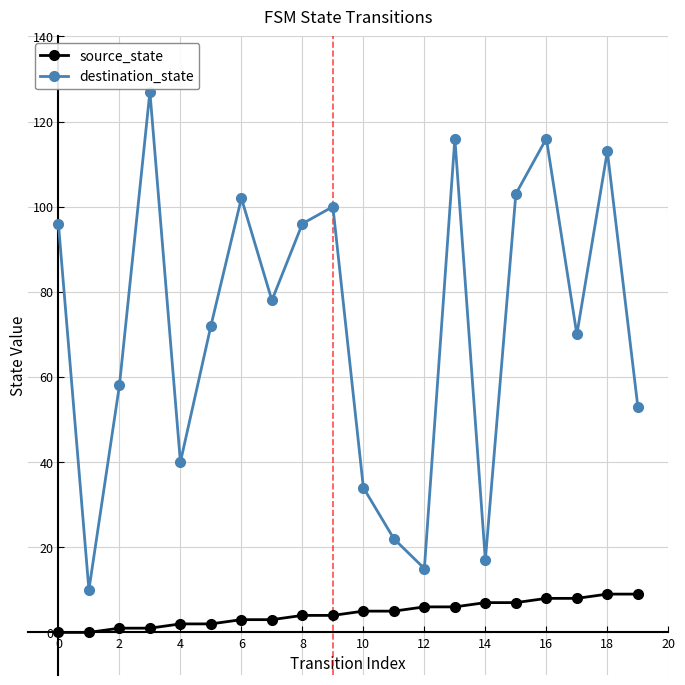

What is the difference between the second highest and minimum values in the source_state series?

9